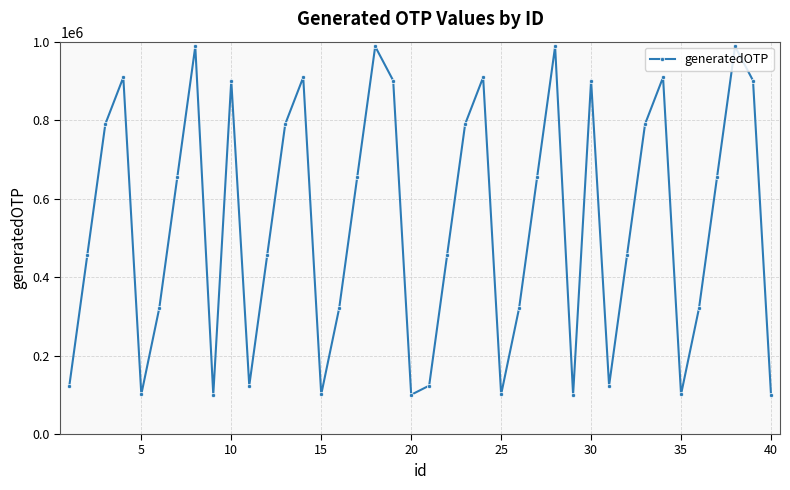

What is the value of the 20th point from the left?

100100